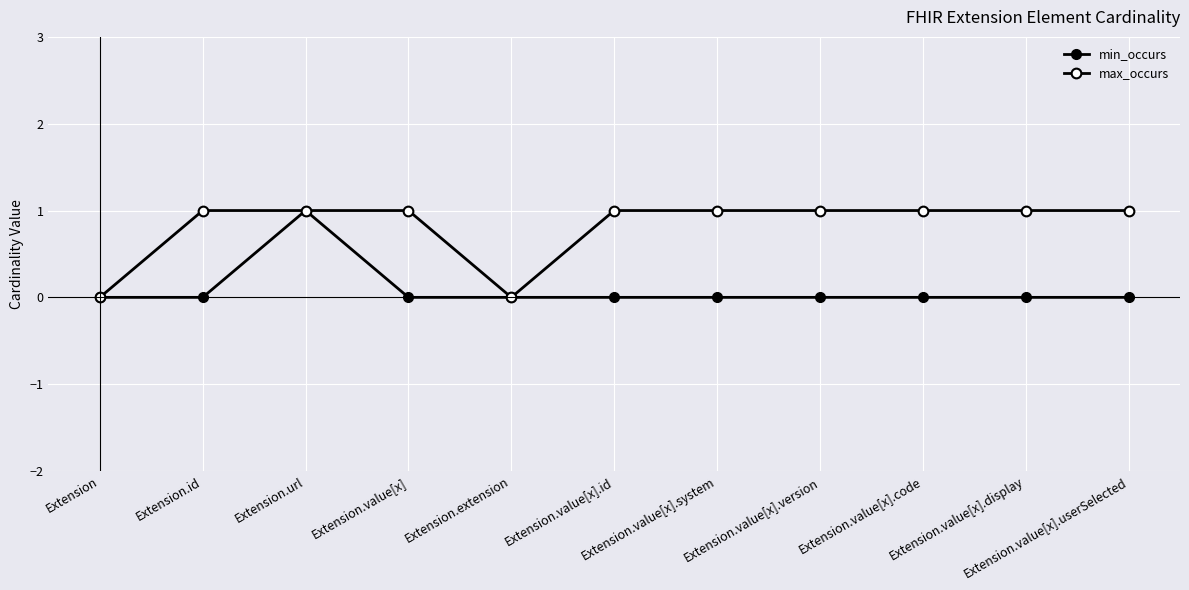

Is this an area chart (filled region under the line)?

No